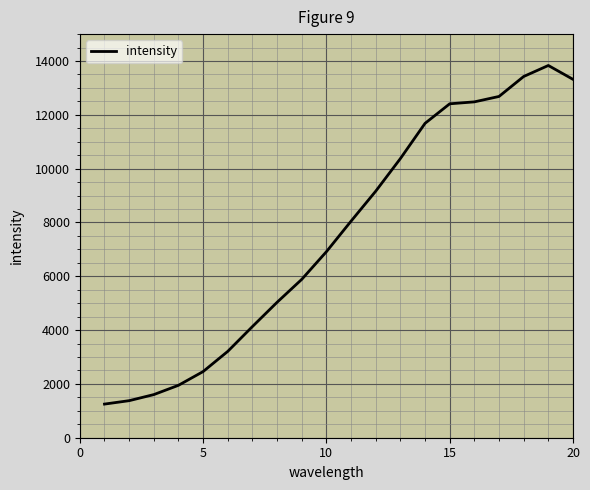

What is the maximum value shown in the chart?

13834